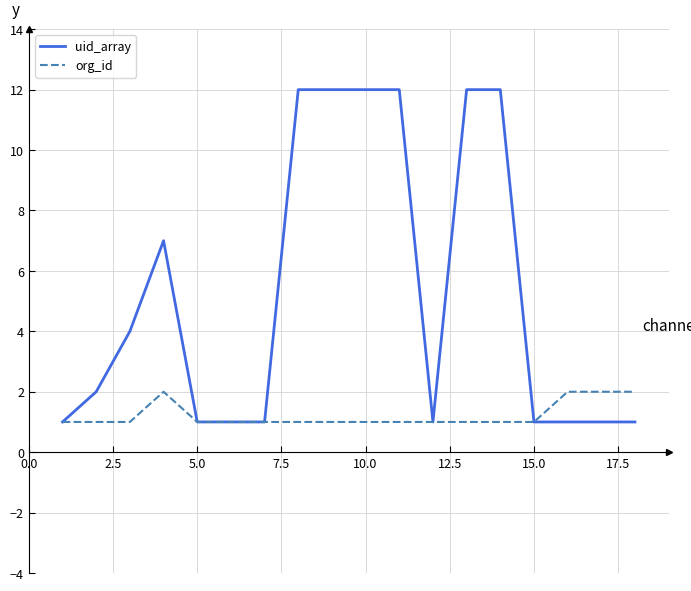

What are all the series names shown in the legend?

uid_array, org_id